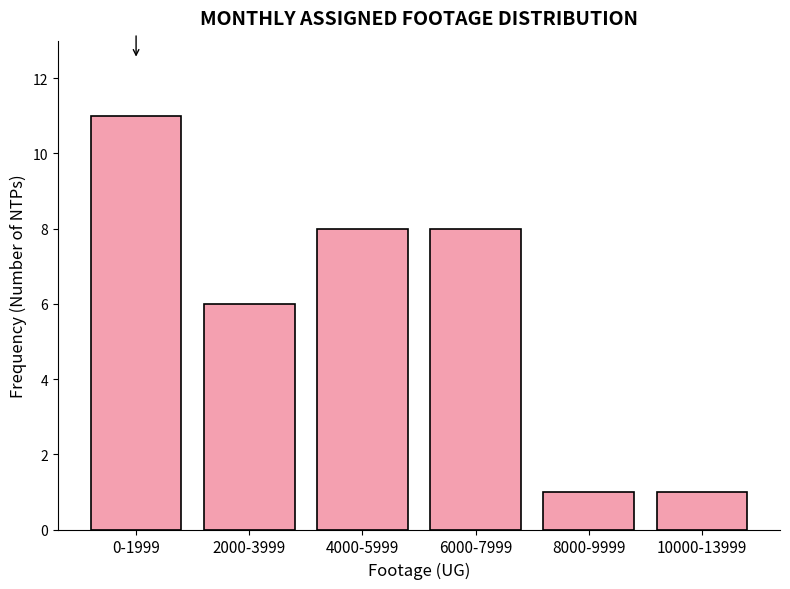

Reading left to right, list all the values displayed in this chart.

0-1999=11	2000-3999=6	4000-5999=8	6000-7999=8	8000-9999=1	10000-13999=1